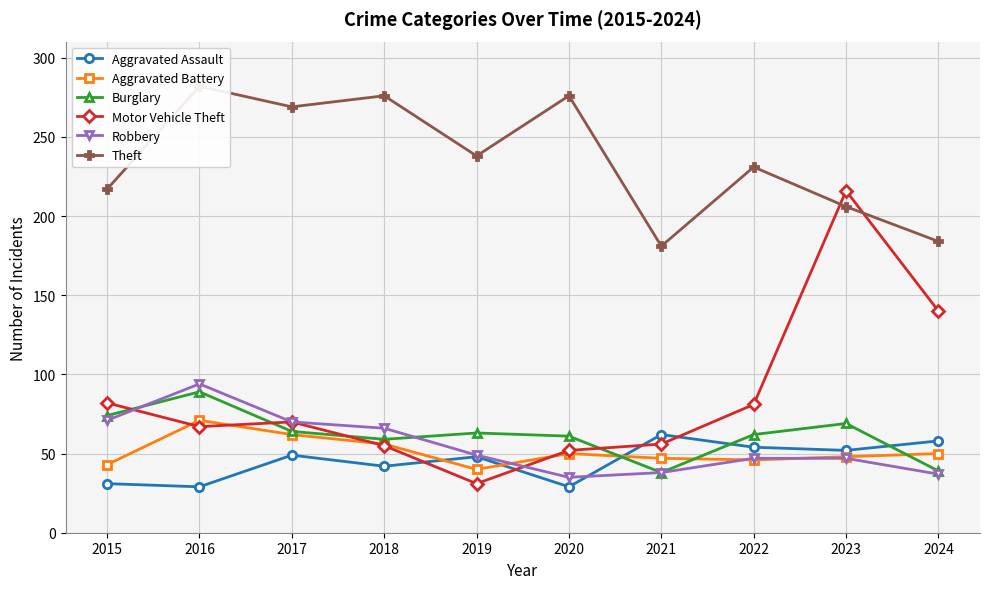

At which category does Theft reach its first local peak?

2016